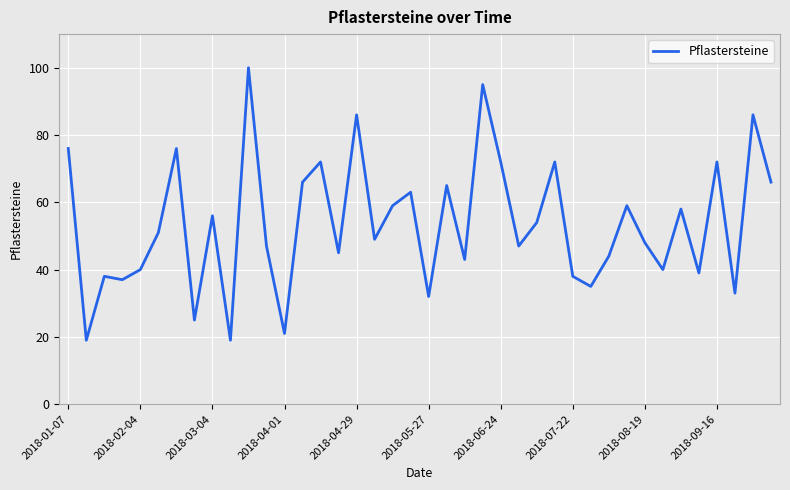

What is the minimum value shown in the chart?

19